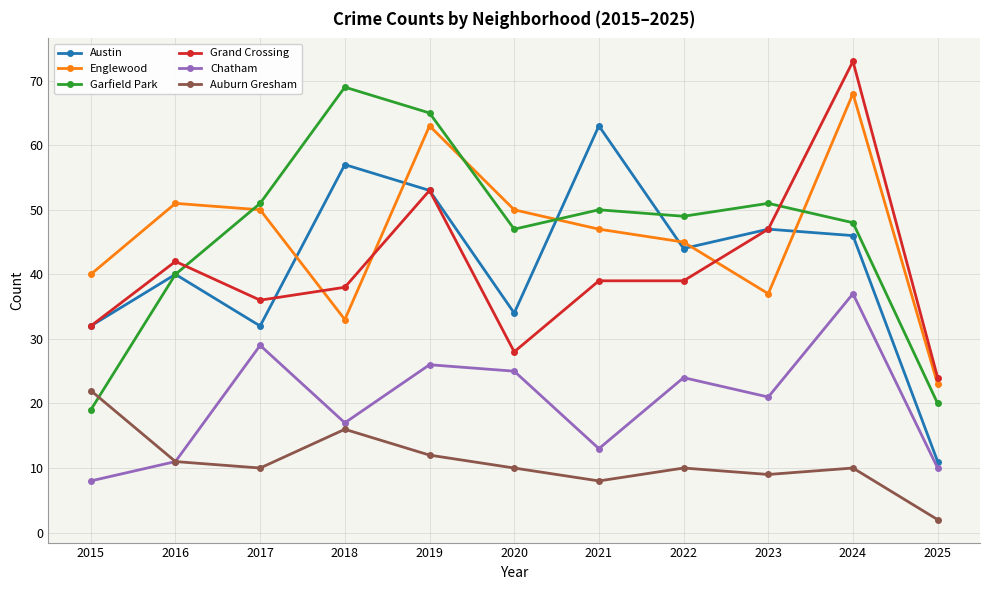

Does the chart display data point markers on the line(s)?

Yes